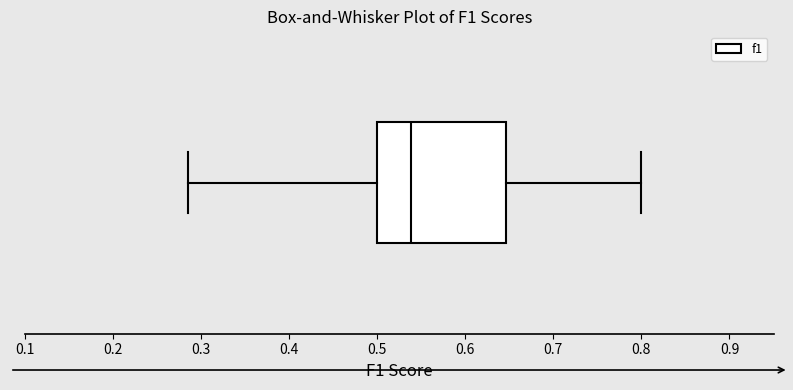

Transcribe this box plot: give where the median line is, the range the box spans, and where the two whiskers end, as read against the x-axis. The values are not printed on the chart, so give them approximately, as read against the axis.

median 0.54, box 0.50 to 0.65, whiskers 0.28 to 0.80